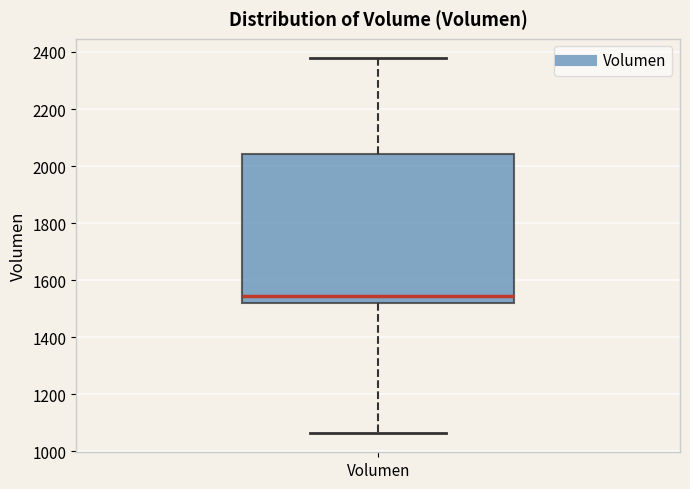

Where is the upper edge of the box for Volumen on the y-axis? The values are not printed on the chart, so give them approximately, as read against the axis.

2040